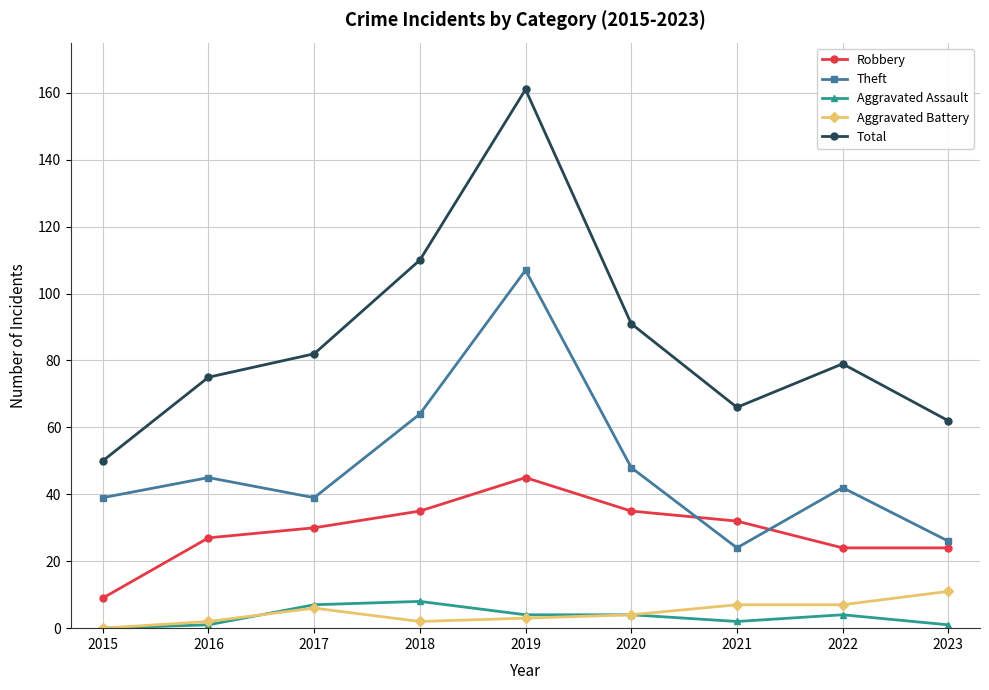

How many lines are shown in the chart?

5